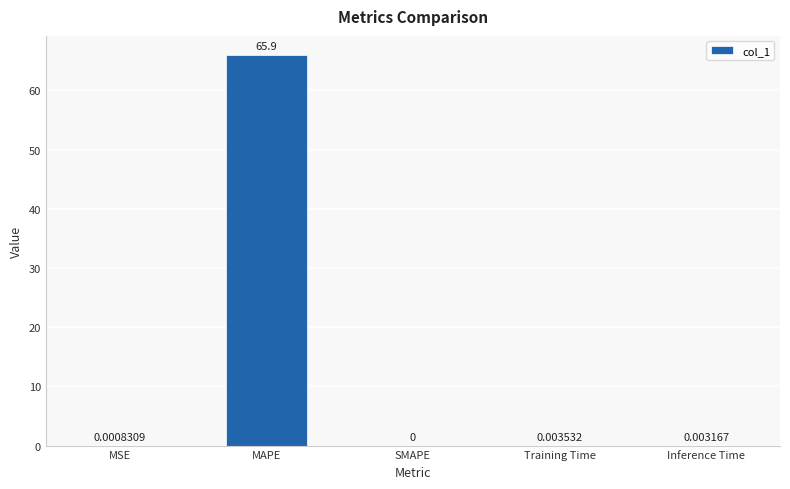

At which label is the value closest to 32?

Training Time